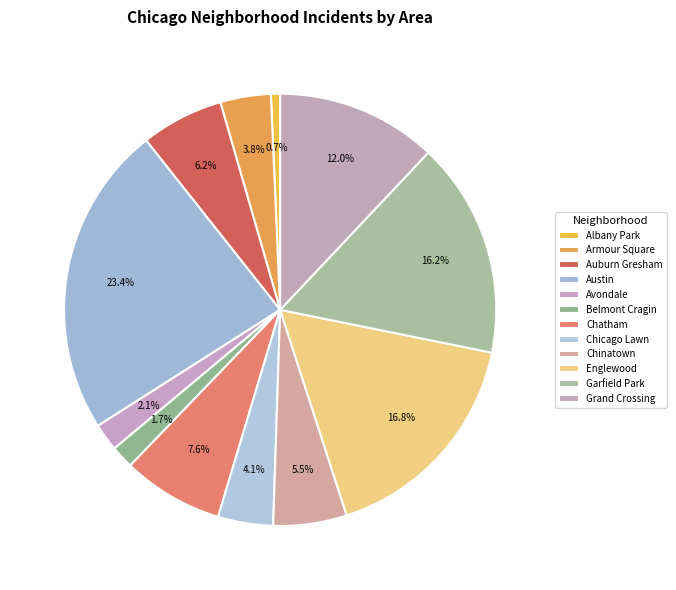

How many slices are in this pie chart?

12